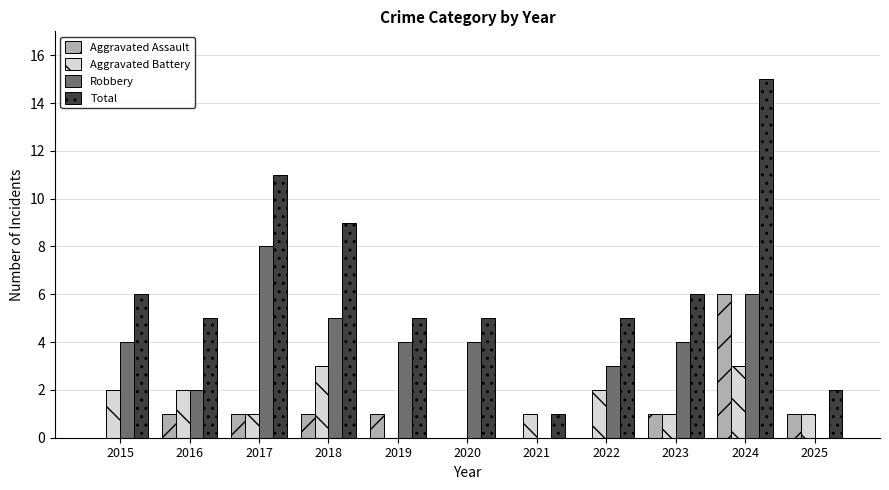

Reading left to right, extract all data points from this chart.

Aggravated Assault: 2015=0	2016=1	2017=1	2018=1	2019=1	2020=0	2021=0	2022=0	2023=1	2024=6	2025=1
Aggravated Battery: 2015=2	2016=2	2017=1	2018=3	2019=0	2020=0	2021=1	2022=2	2023=1	2024=3	2025=1
Robbery: 2015=4	2016=2	2017=8	2018=5	2019=4	2020=4	2021=0	2022=3	2023=4	2024=6	2025=0
Total: 2015=6	2016=5	2017=11	2018=9	2019=5	2020=5	2021=1	2022=5	2023=6	2024=15	2025=2